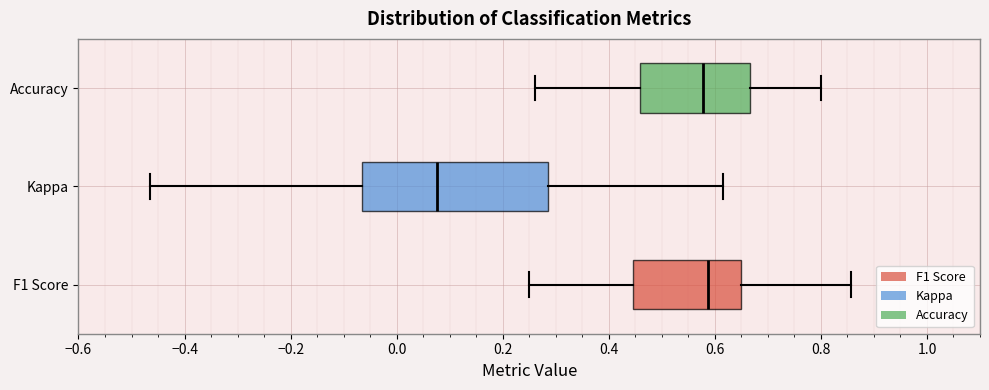

Reading bottom to top, transcribe this box plot: for each box, give where its median line is, the range the box spans, and where its two whiskers end, as read against the x-axis. The values are not printed on the chart, so give them approximately, as read against the axis.

F1 Score: median 0.58, box 0.44 to 0.64, whiskers 0.26 to 0.86
Kappa: median 0.08, box -0.06 to 0.28, whiskers -0.46 to 0.62
Accuracy: median 0.58, box 0.46 to 0.66, whiskers 0.26 to 0.80